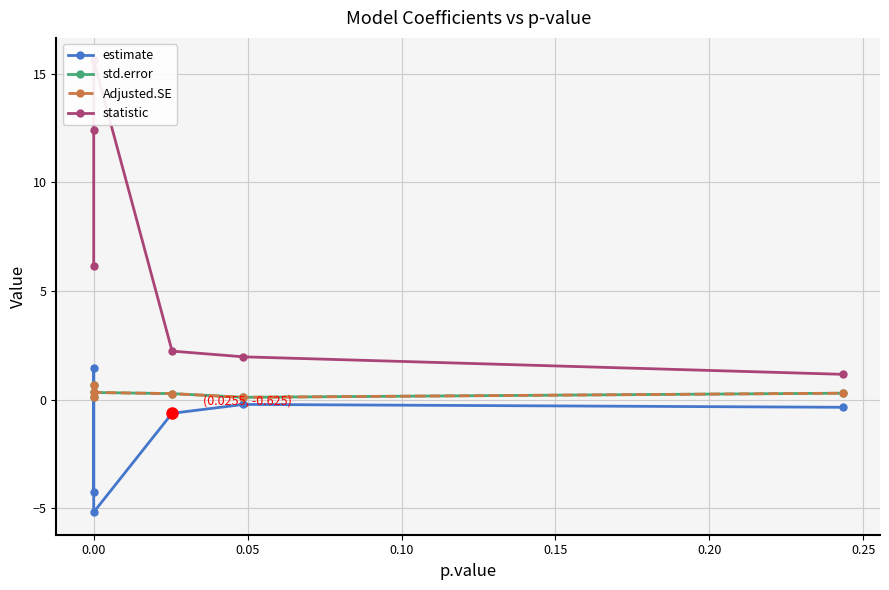

The value of estimate at 0.00 is -2.0. True or false?

False